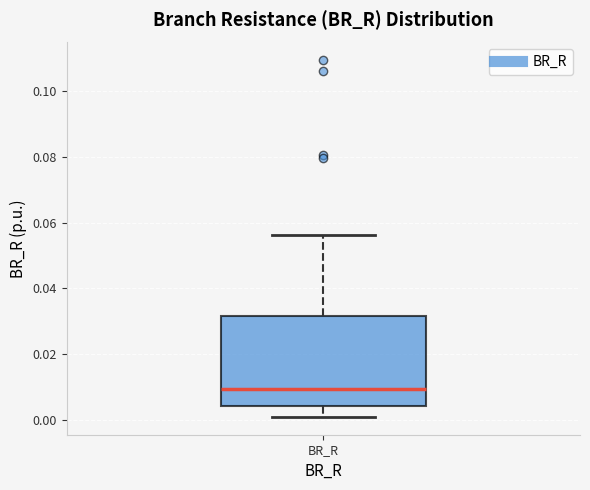

Where is the upper edge of the box for BR_R on the y-axis? The values are not printed on the chart, so give them approximately, as read against the axis.

0.032